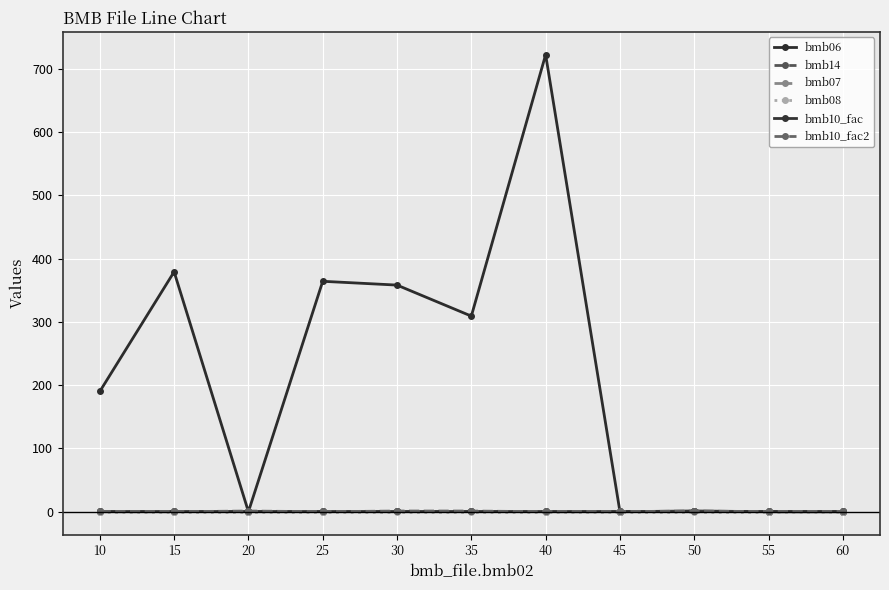

Is this an area chart (filled region under the line)?

No